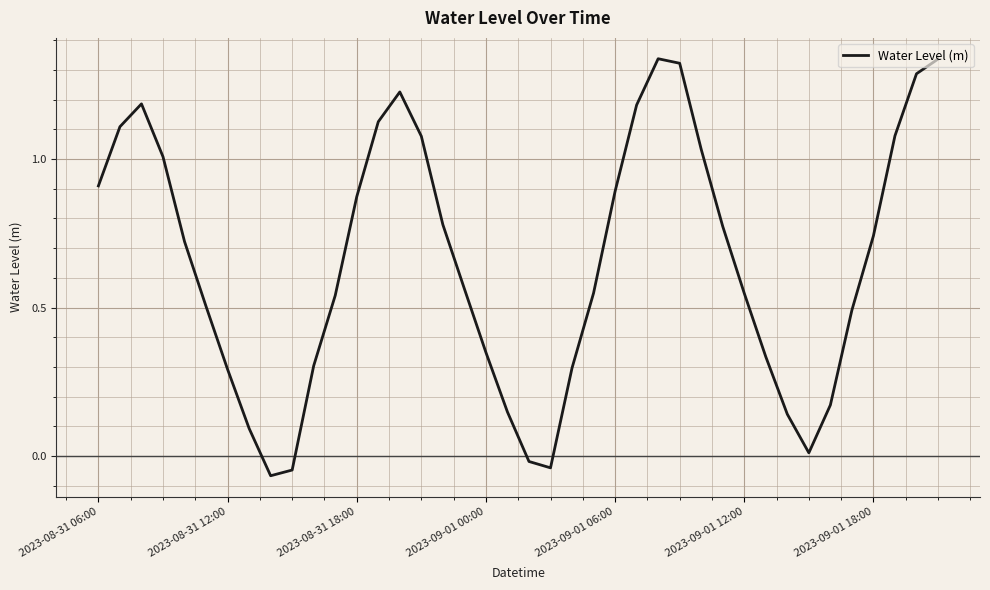

What is the difference between the maximum and minimum values?

1.4